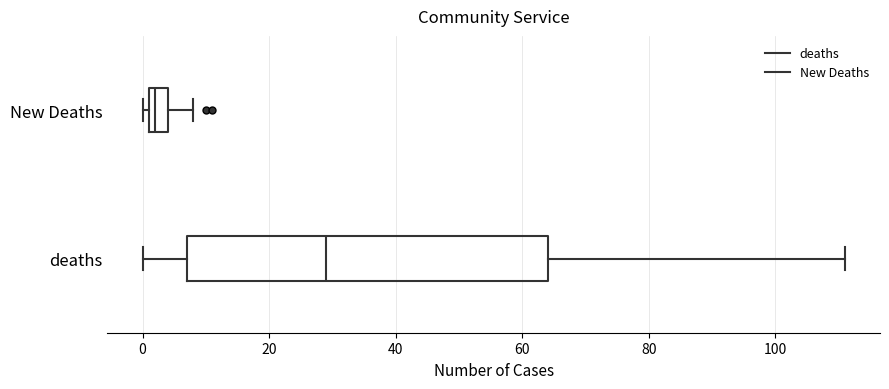

Where is the right edge of the box for New Deaths on the x-axis? The values are not printed on the chart, so give them approximately, as read against the axis.

4